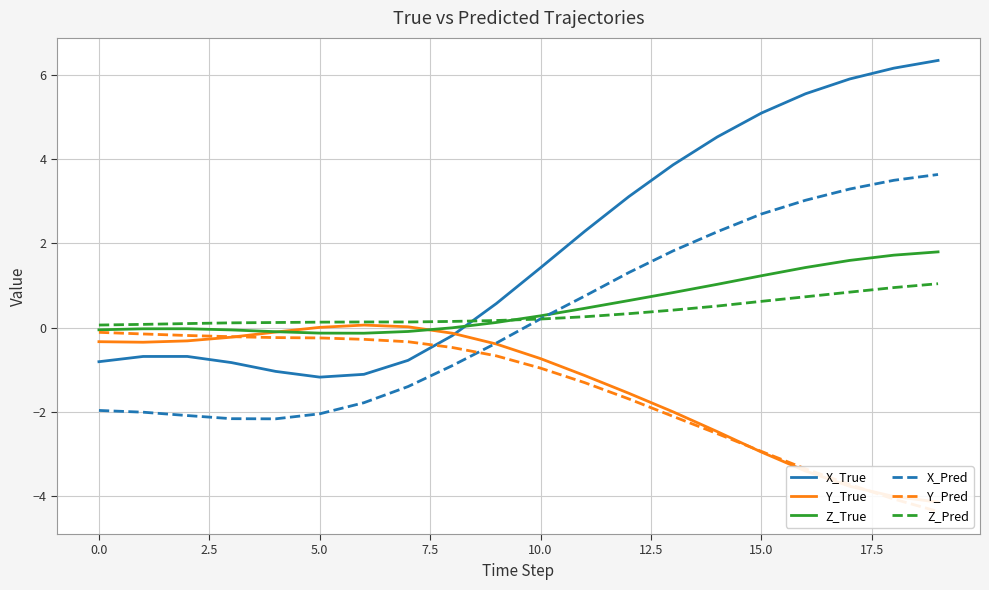

Which series ends up on top after the final intersection of X_True and Z_True?

X_True